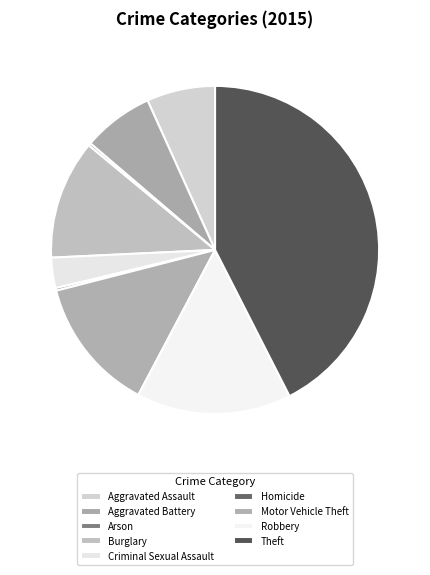

To the nearest percent, what is the difference between the Robbery and Burglary slice percentages?

4%